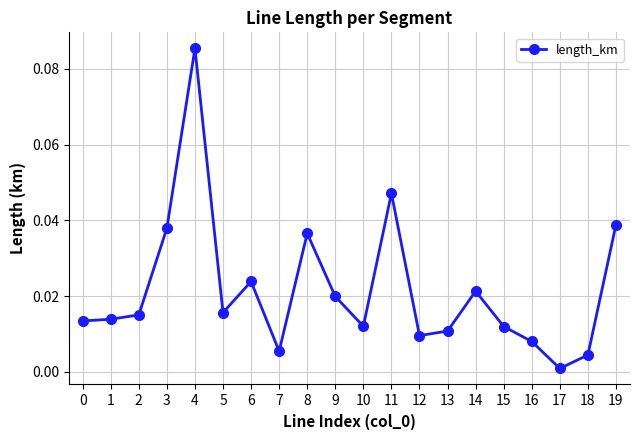

True or false: there are more than 0 points higher than both neighbors.

True